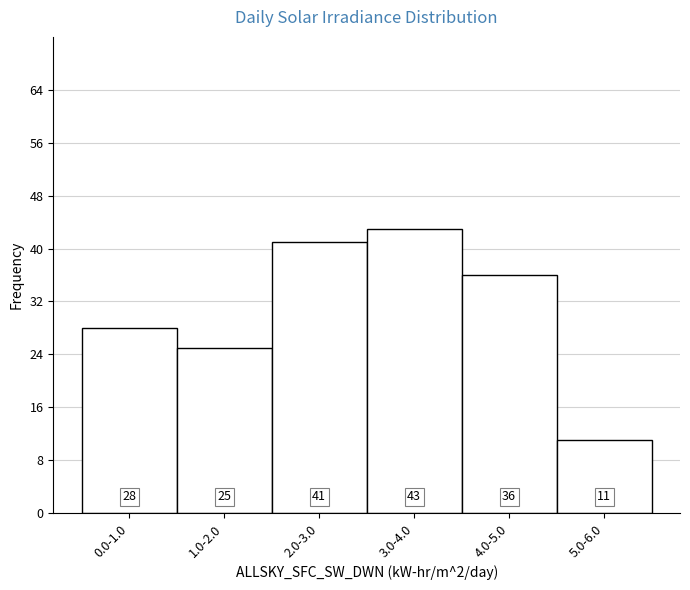

Reading right to left, what are all the values shown in this chart?

11	36	43	41	25	28